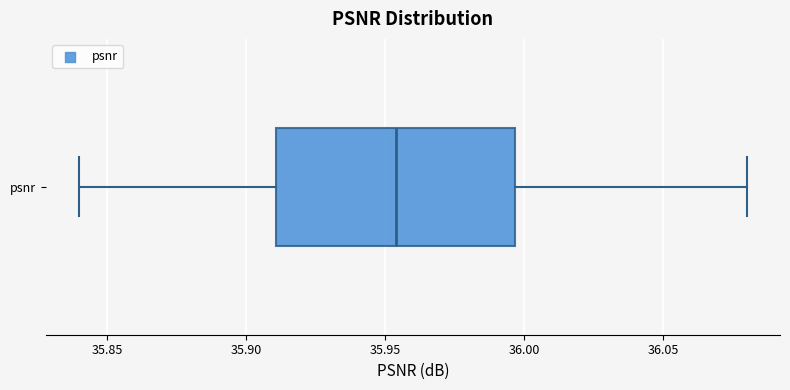

Transcribe this box plot: give where the median line is, the range the box spans, and where the two whiskers end, as read against the x-axis. The values are not printed on the chart, so give them approximately, as read against the axis.

median 35.955, box 35.910 to 35.995, whiskers 35.840 to 36.080